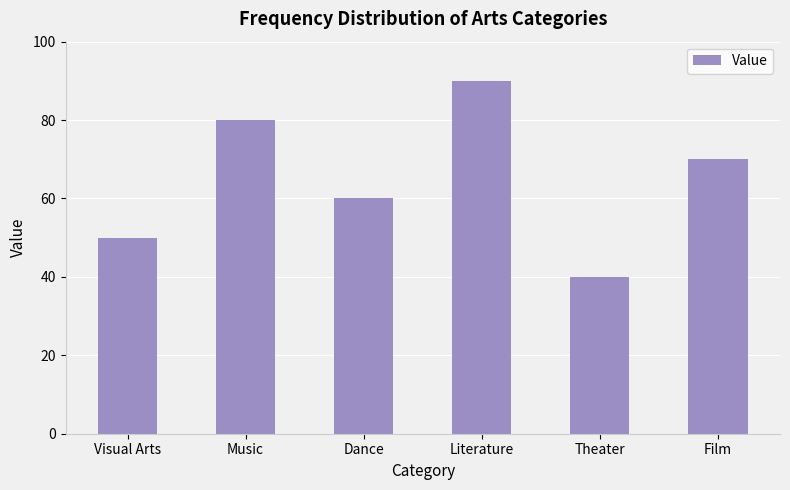

What is the difference between the maximum and minimum values?

50